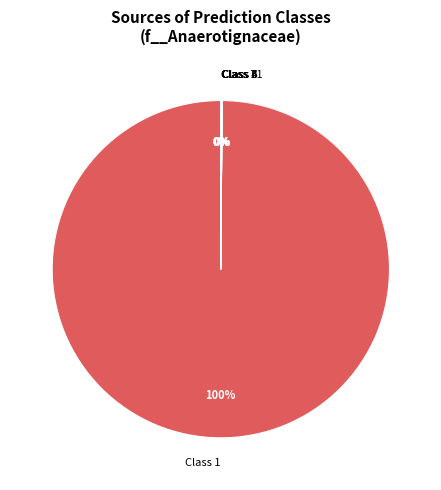

The 6 slice represents 0% of the pie. True or false?

True